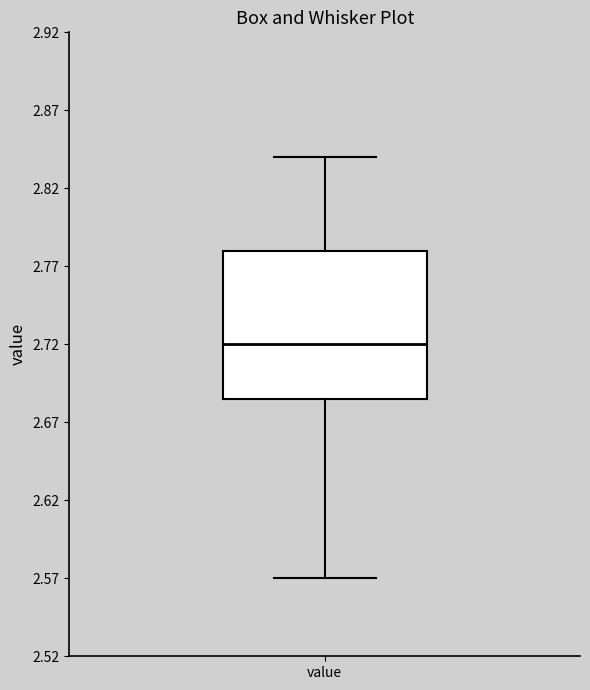

Where does the lower whisker of the box for value end on the y-axis? The values are not printed on the chart, so give them approximately, as read against the axis.

2.570